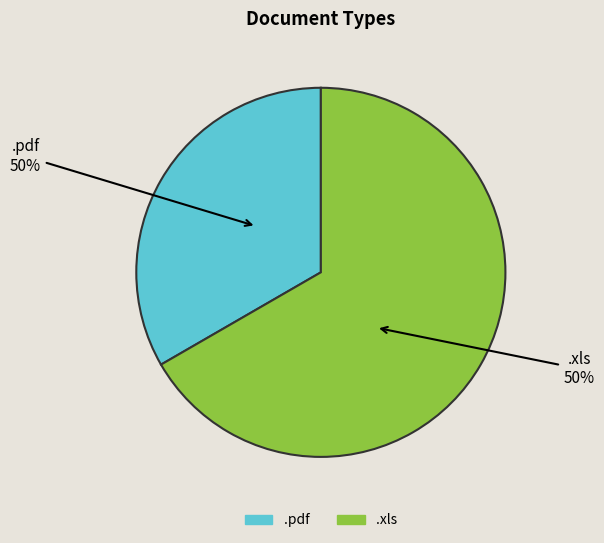

The .pdf slice represents 33% of the pie. True or false?

True